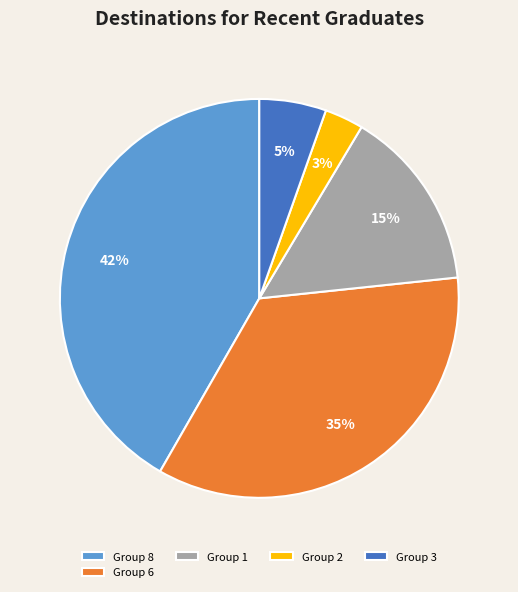

Combined, do Group 8 and Group 3 account for over 50%?

No